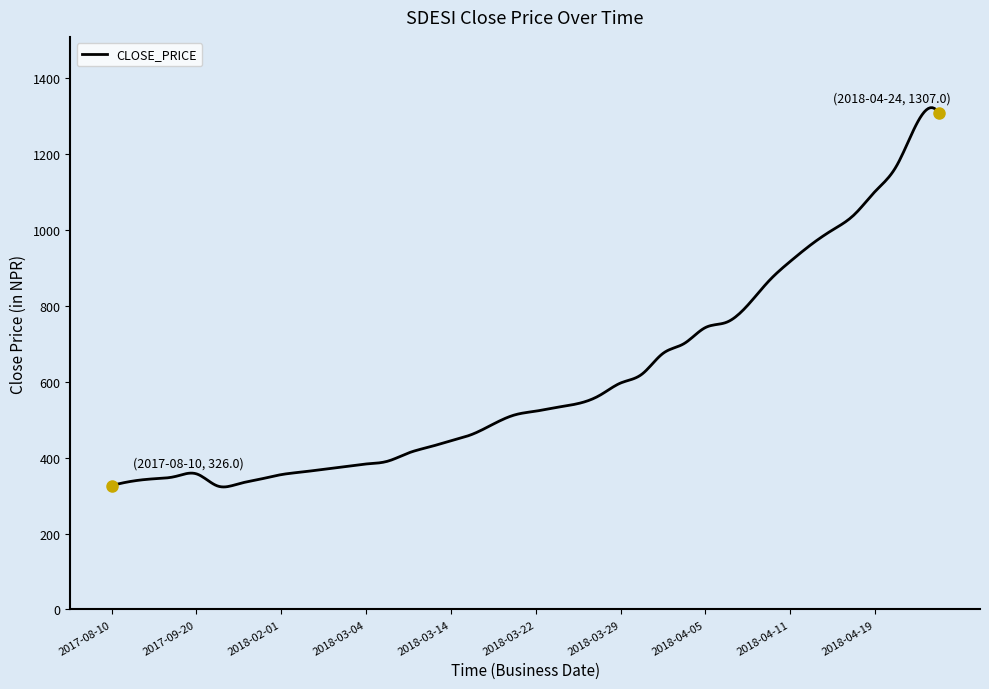

What is the smallest value displayed?

322.5